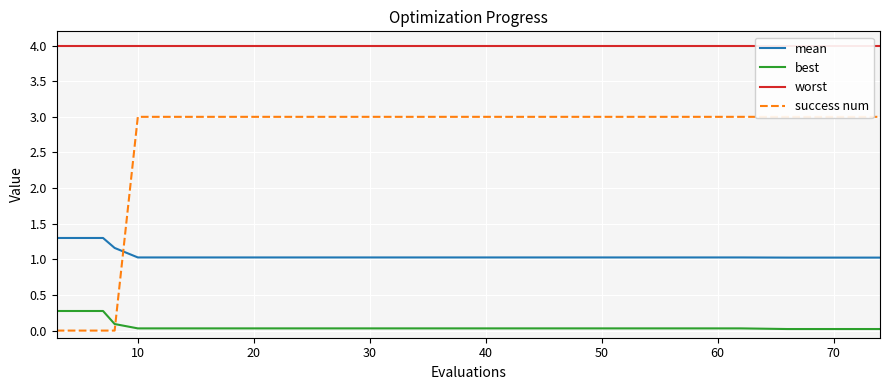

At how many categories does at least one series exceed 0?

20